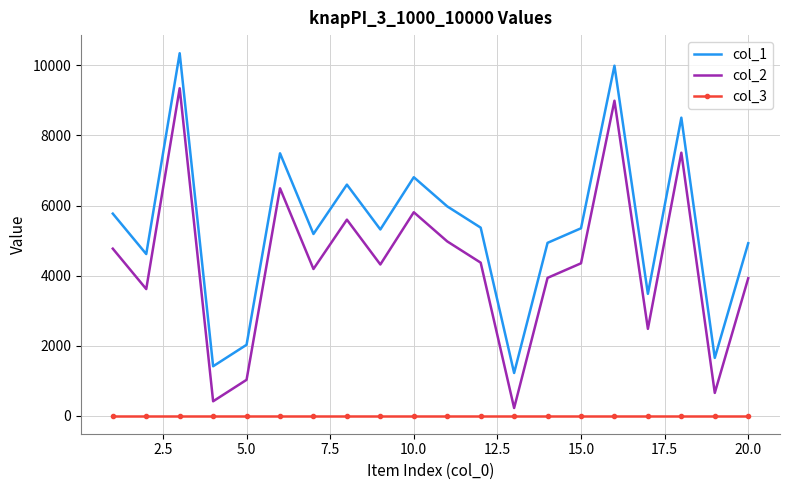

True or false: col_2 and col_1 cross at least once.

False